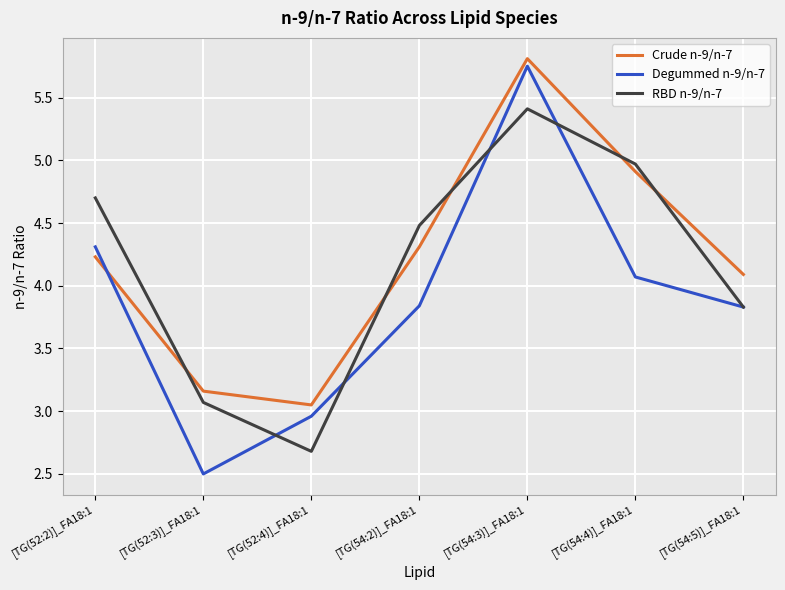

Between [TG(52:4)]_FA18:1 and [TG(54:2)]_FA18:1, which series saw the biggest shift?

RBD n-9/n-7